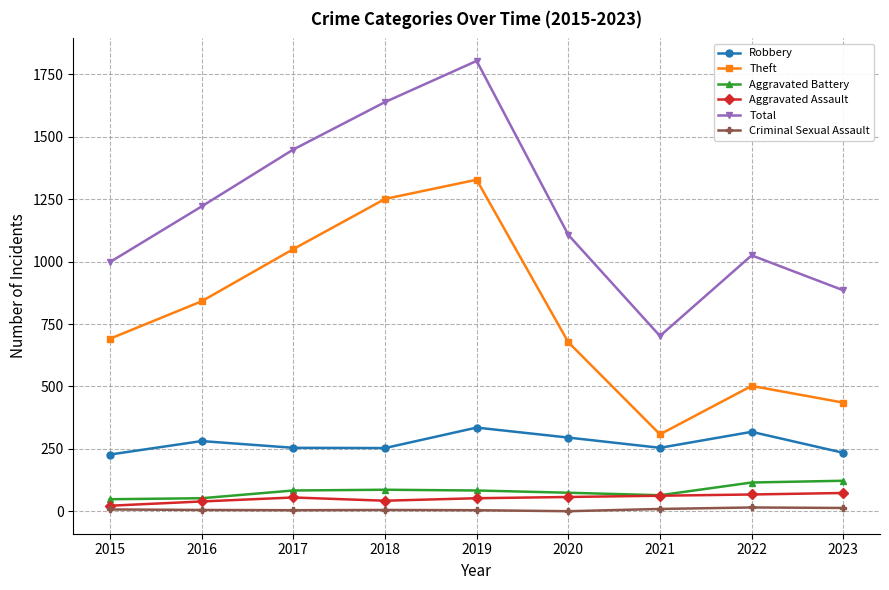

What is the value of the Robbery point at the 9th from the left?

234